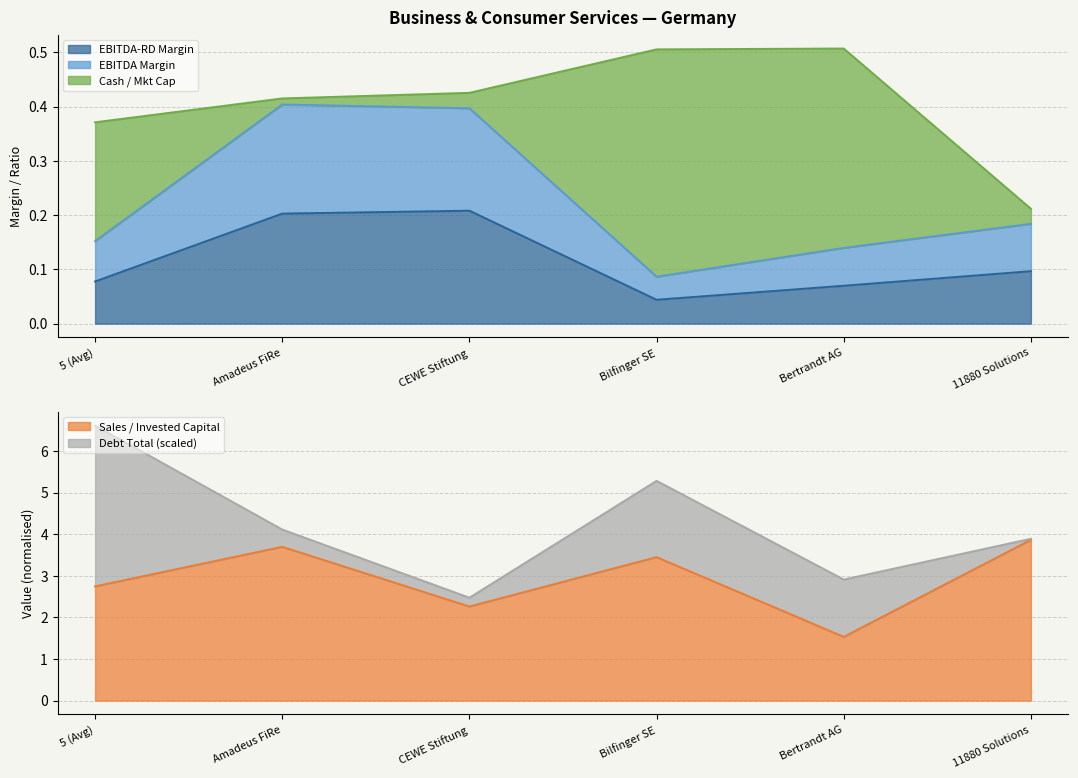

At which label does EBITDA-RD Margin reach its minimum?

Bilfinger SE